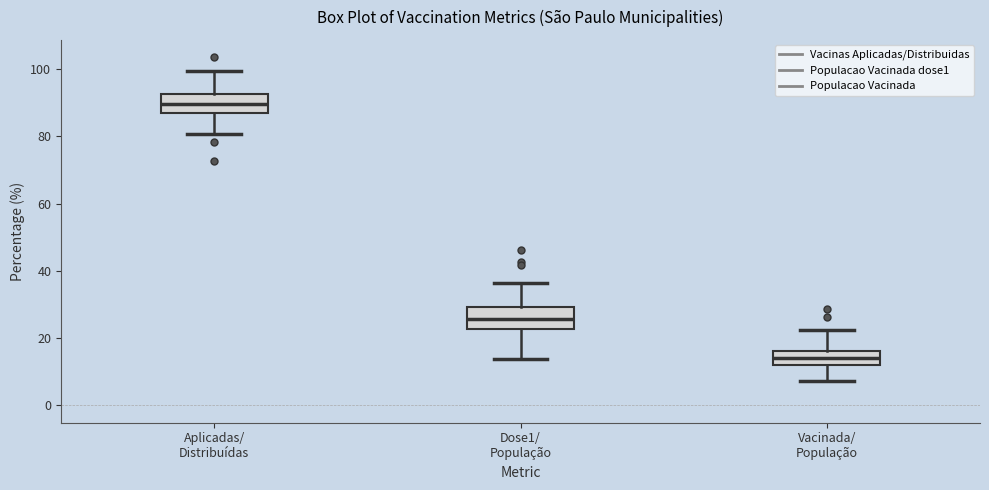

Reading left to right, read every box against the y-axis: the position of its median line, the range the box covers, and the ends of its whiskers. The values are not printed on the chart, so give them approximately, as read against the axis.

Aplicadas/ Distribuídas: median 90, box 86 to 92, whiskers 80 to 100
Dose1/ População: median 26, box 22 to 30, whiskers 14 to 36
Vacinada/ População: median 14, box 12 to 16, whiskers 8 to 22